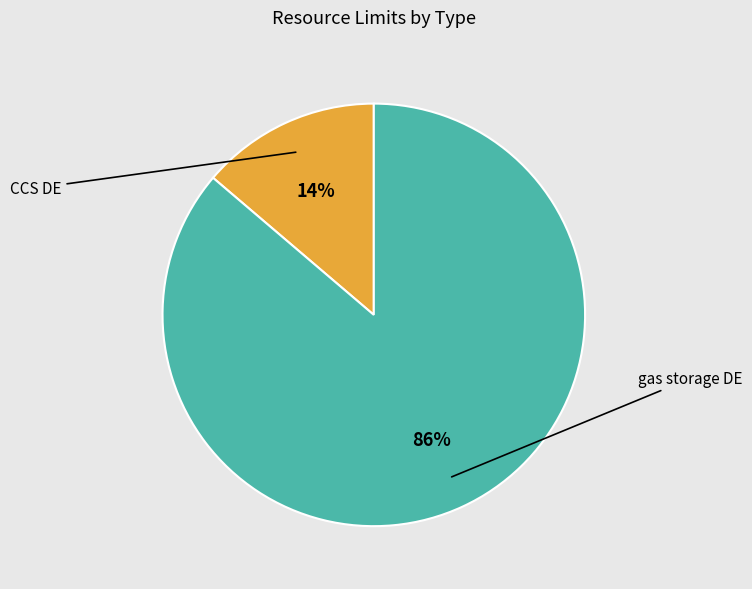

Is there any slice that represents more than half of the pie?

Yes